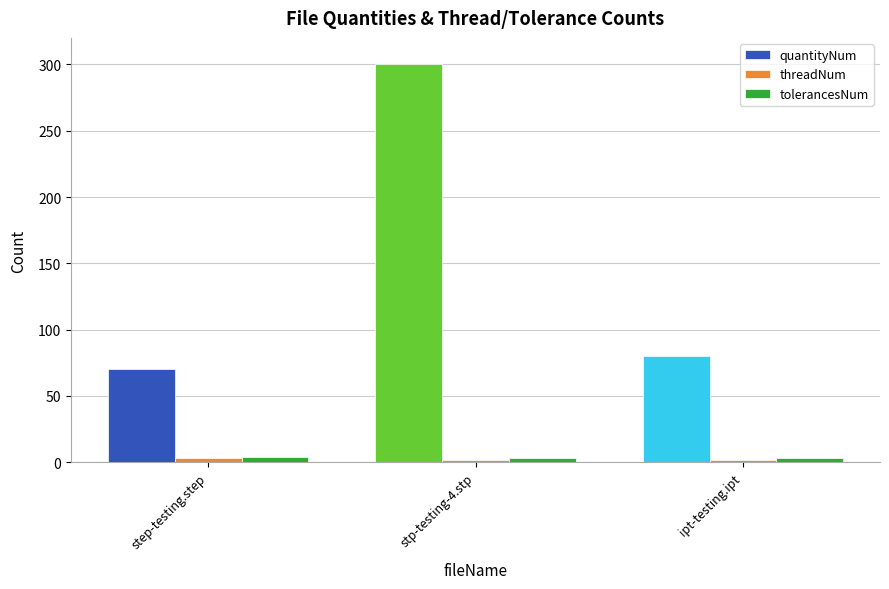

True or false: tolerancesNum has a value of 3 at ipt-testing.ipt.

True